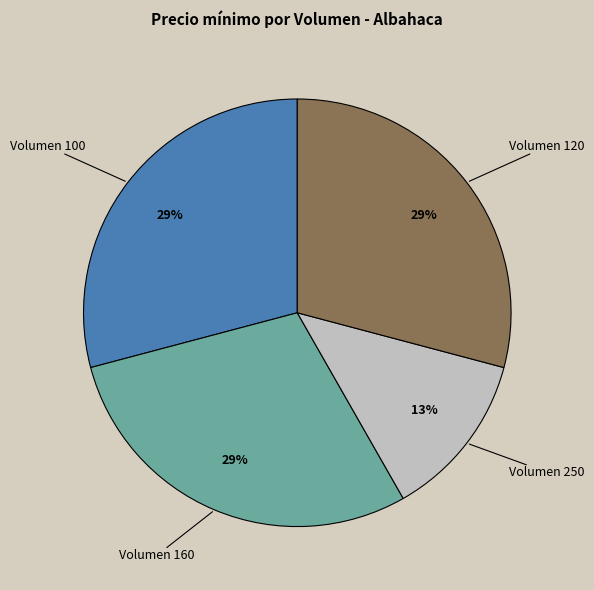

How many segments does this pie chart have?

4